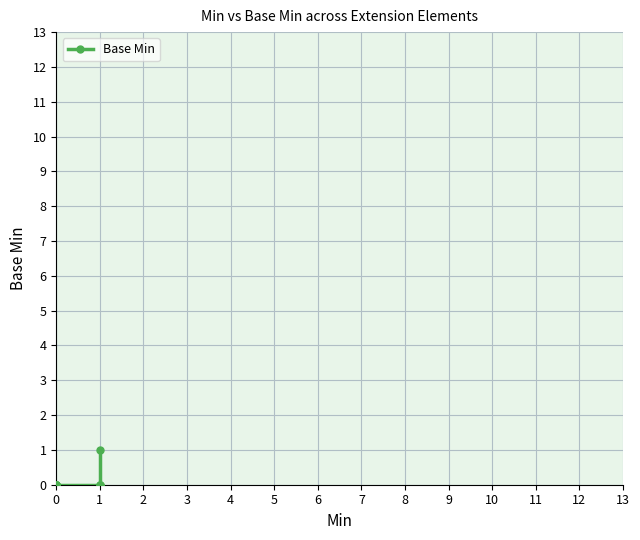

True or false: the data has more than 2 interior local peaks.

False